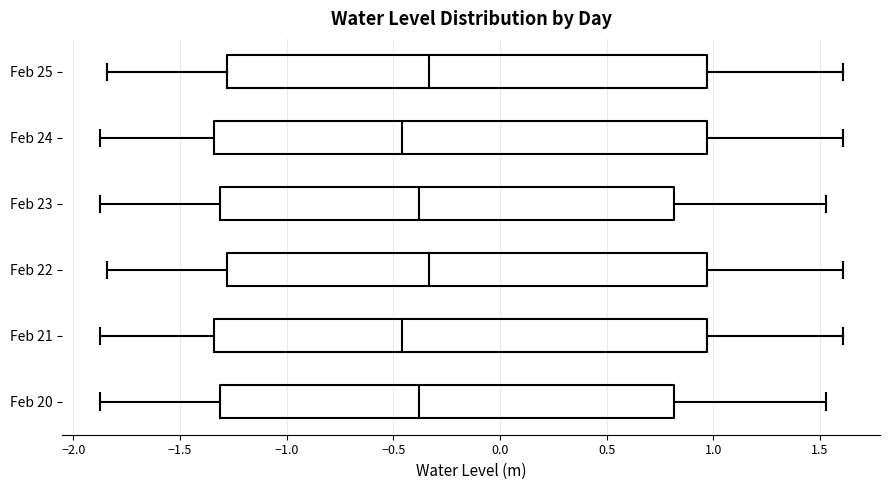

Reading bottom to top, transcribe this box plot: for each box, give where its median line is, the range the box spans, and where its two whiskers end, as read against the x-axis. The values are not printed on the chart, so give them approximately, as read against the axis.

Feb 20: median -0.40, box -1.30 to 0.80, whiskers -1.90 to 1.55
Feb 21: median -0.45, box -1.35 to 0.95, whiskers -1.90 to 1.60
Feb 22: median -0.35, box -1.30 to 0.95, whiskers -1.85 to 1.60
Feb 23: median -0.40, box -1.30 to 0.80, whiskers -1.90 to 1.55
Feb 24: median -0.45, box -1.35 to 0.95, whiskers -1.90 to 1.60
Feb 25: median -0.35, box -1.30 to 0.95, whiskers -1.85 to 1.60